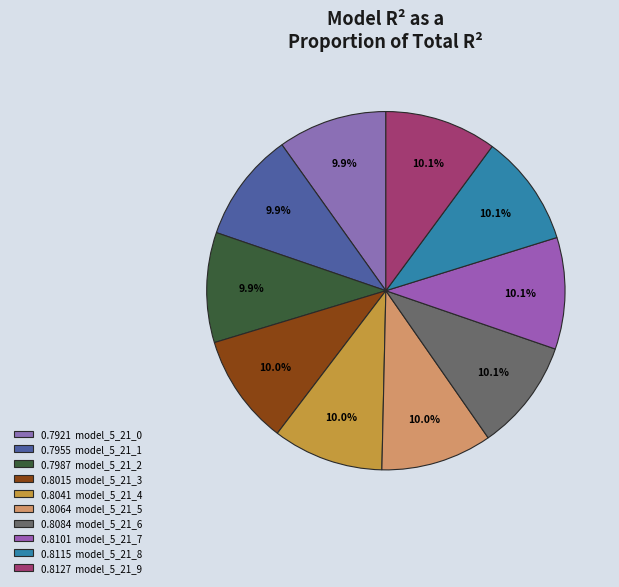

How many segments does this pie chart have?

10